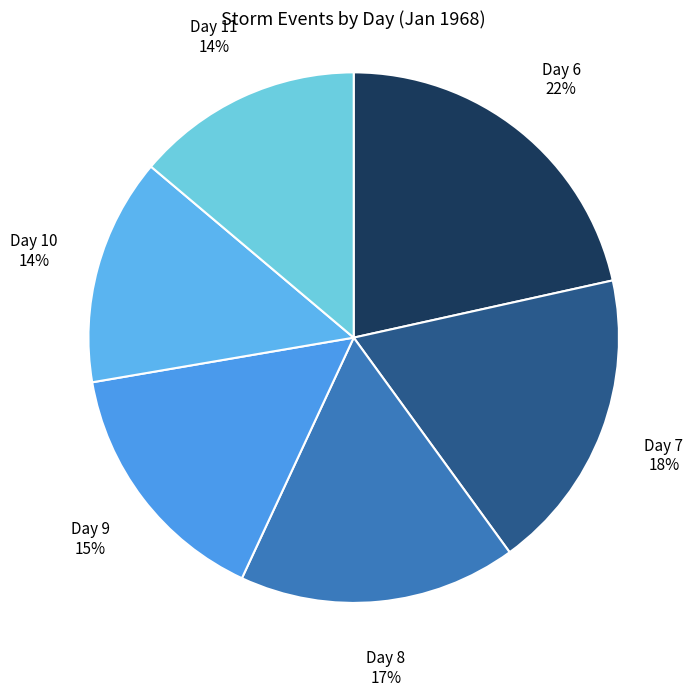

Does Day 11 account for over 50% of the chart?

No